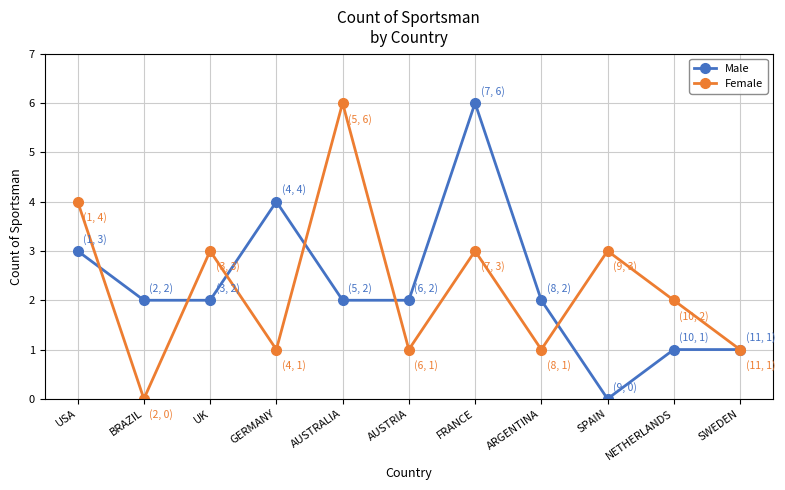

Which category has the lowest value in the Female series?

BRAZIL